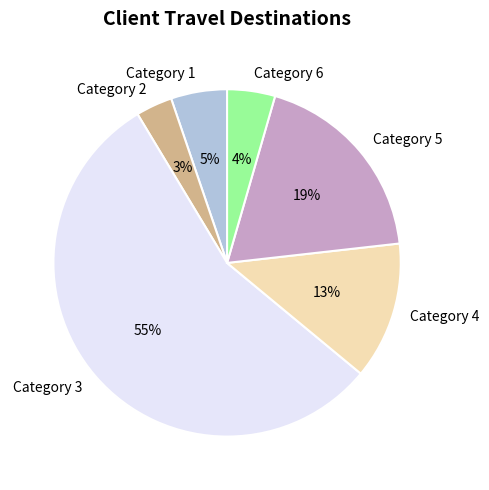

Is it true that Category 2 is 3% of the pie?

True